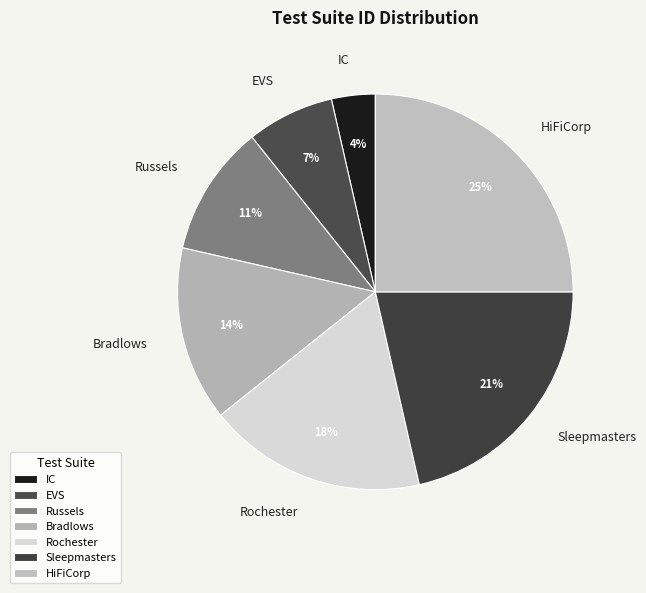

Is there any slice that represents more than half of the pie?

No